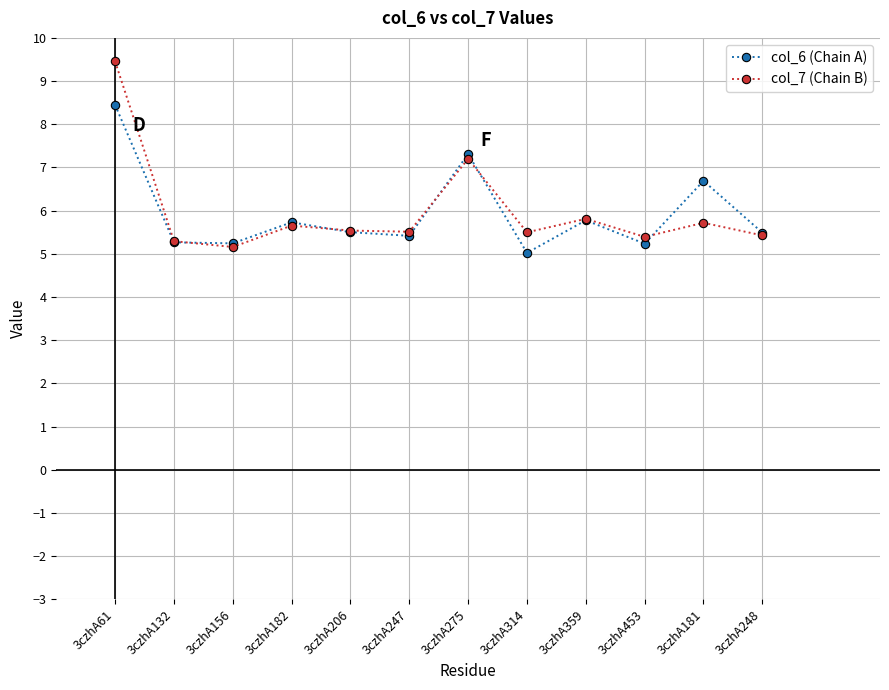

How many lines are shown in the chart?

2